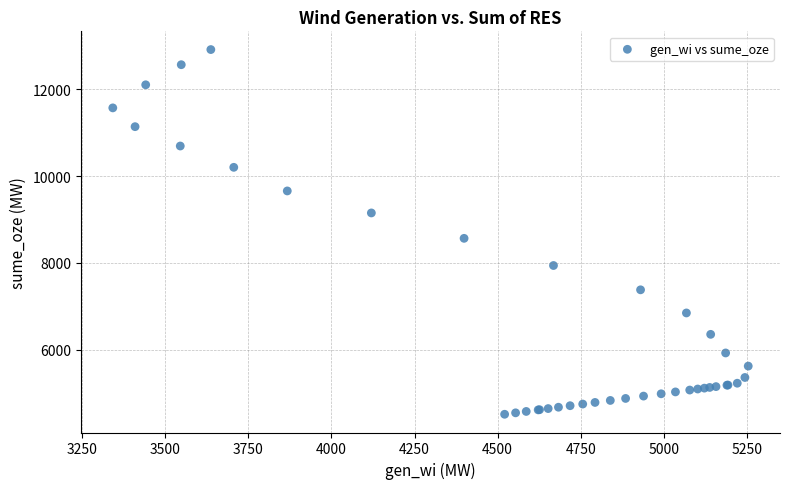

What Y value in the scatter plot is closest to 8714?

8567